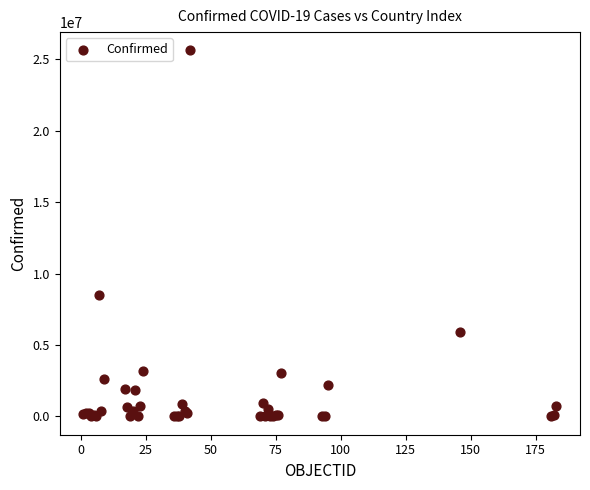

What Y value in the scatter plot is closest to 12820087?

8472848